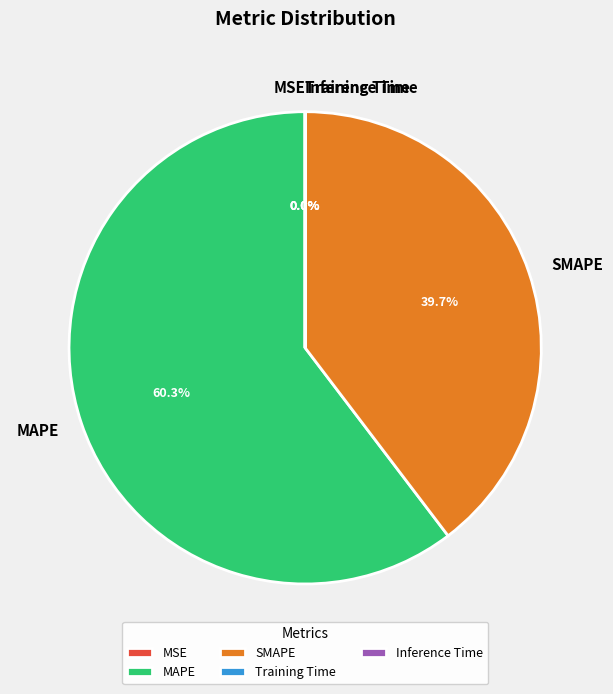

Which category has the biggest portion of the pie?

MAPE